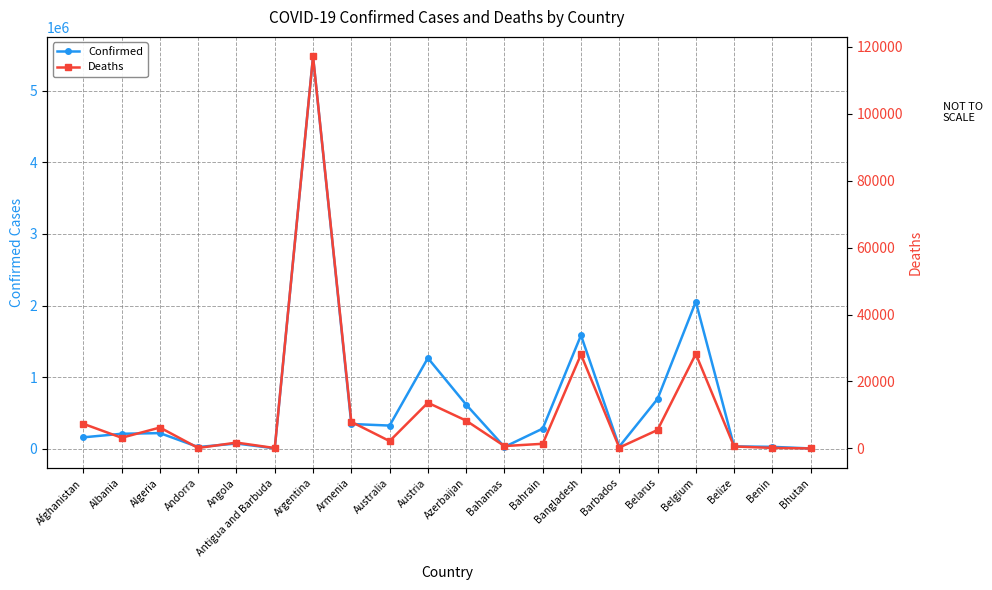

The Confirmed series shows 694226 at Belarus. True or false?

True